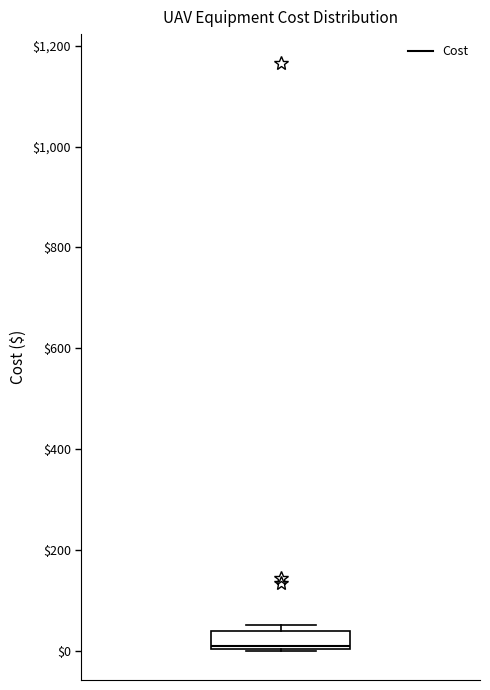

Read this box plot against the y-axis: the position of the median line, the range covered by the box, and the ends of both whiskers. The values are not printed on the chart, so give them approximately, as read against the axis.

median 0 (just above the box's lower edge), box 0 to 40, whiskers 0 to 60